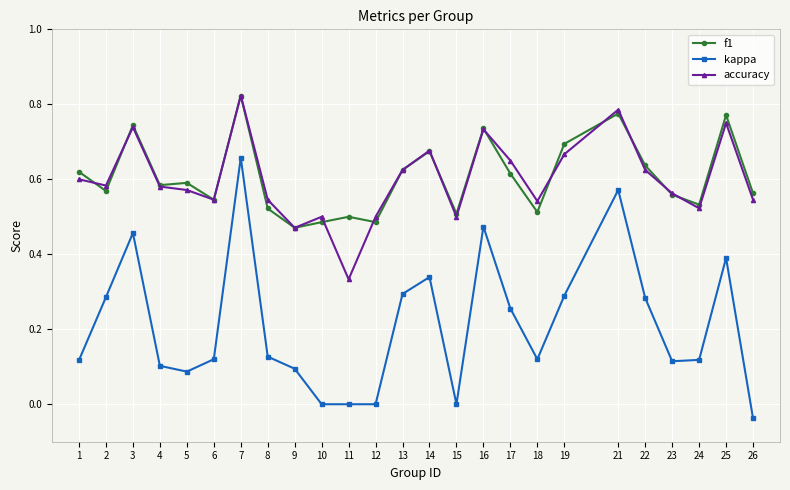

Is the value of f1 at 26 greater than the value of accuracy at 11?

Yes